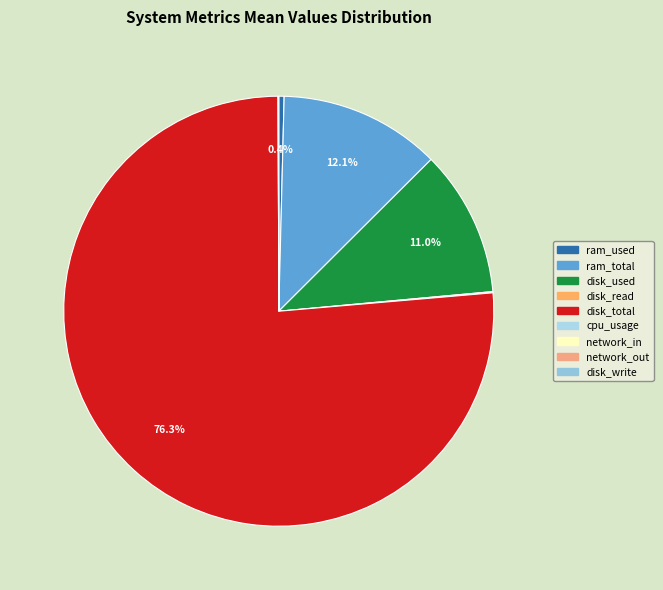

How many segments does this pie chart have?

9